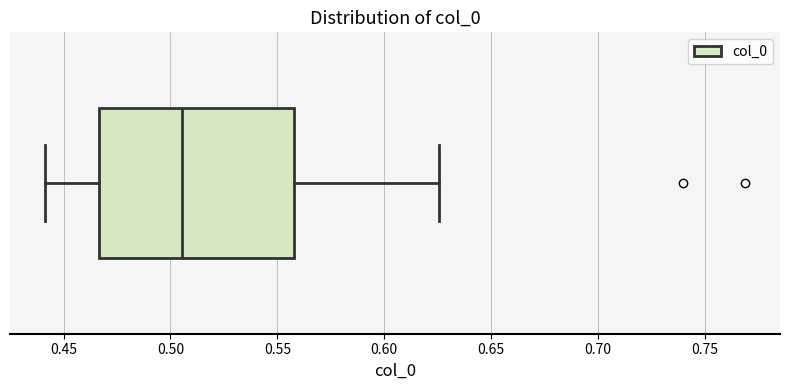

Transcribe this box plot: give where the median line is, the range the box spans, and where the two whiskers end, as read against the x-axis. The values are not printed on the chart, so give them approximately, as read against the axis.

median 0.505, box 0.465 to 0.560, whiskers 0.440 to 0.625